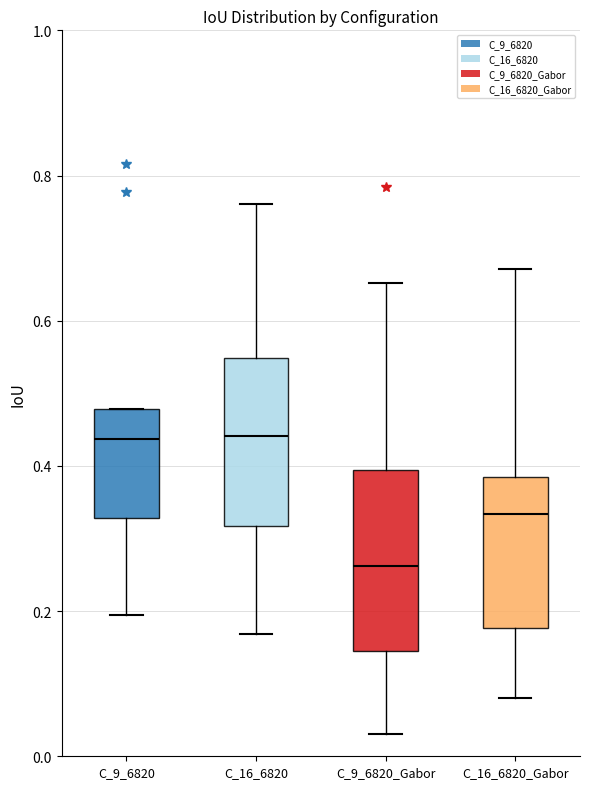

Where does the lower whisker of the box for C_9_6820 end on the y-axis? The values are not printed on the chart, so give them approximately, as read against the axis.

0.20